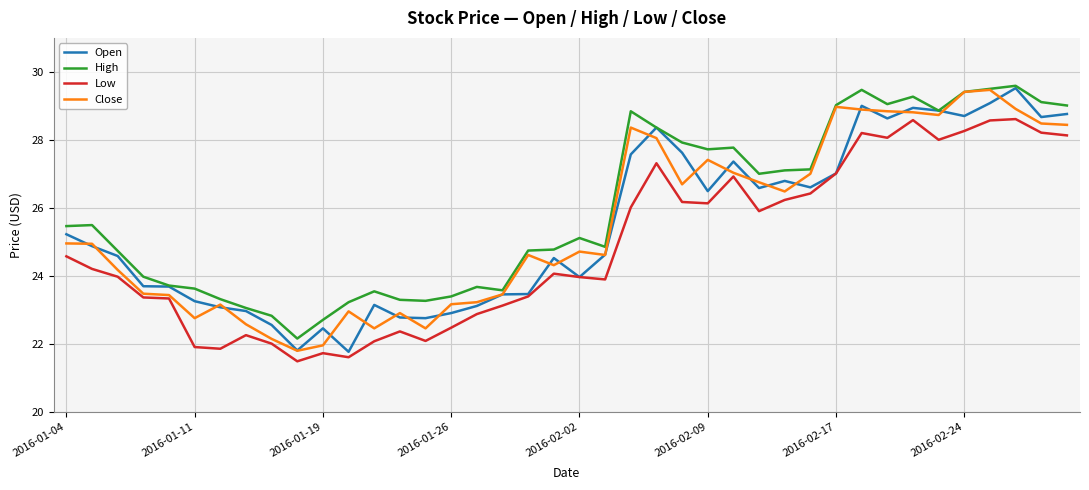

At how many categories does at least one series exceed 21?

40